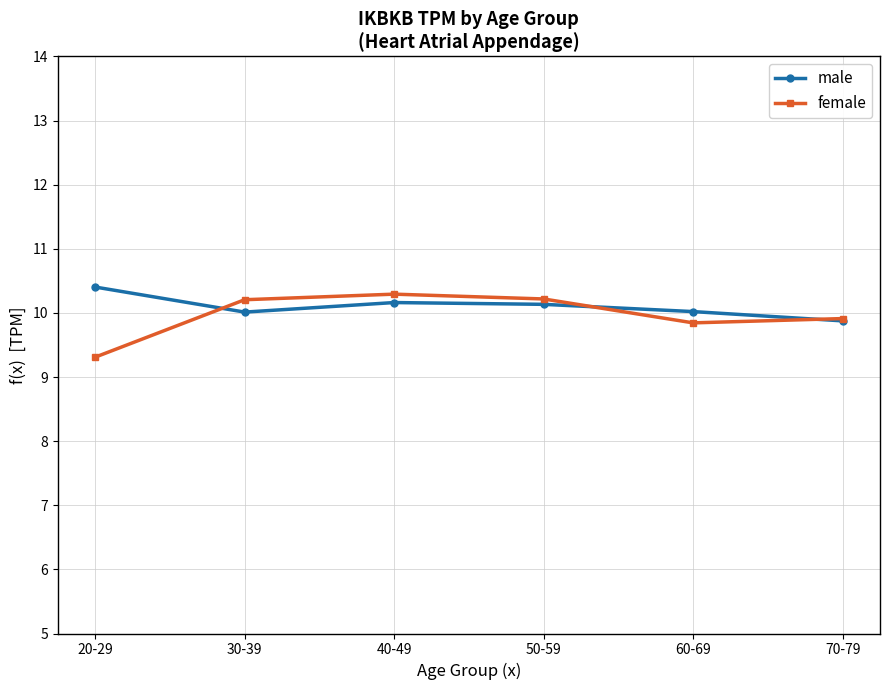

Read the female value at 70-79.

9.9